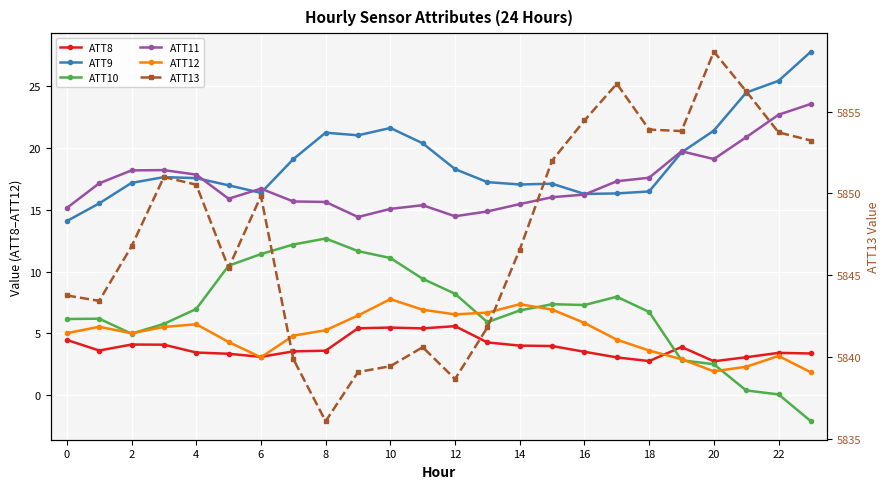

Reading left to right, transcribe all the data shown in this chart.

ATT8: 4.5	3.6	4.1	4.1	3.5	3.4	3.1	3.6	3.6	5.4	5.5	5.4	5.6	4.3	4.0	4.0	3.5	3.1	2.8	3.9	2.8	3.1	3.4	3.4
ATT9: 14.1	15.5	17.2	17.6	17.5	17.0	16.4	19.1	21.2	21.0	21.6	20.4	18.3	17.2	17.0	17.1	16.3	16.3	16.5	19.6	21.4	24.5	25.4	27.8
ATT10: 6.2	6.2	5.0	5.8	7.0	10.5	11.4	12.2	12.7	11.7	11.1	9.4	8.2	5.9	6.9	7.4	7.3	8.0	6.7	2.8	2.5	0.4	0.1	-2.1
ATT11: 15.1	17.1	18.2	18.2	17.8	15.9	16.7	15.7	15.6	14.4	15.1	15.4	14.5	14.9	15.4	16.0	16.2	17.3	17.6	19.7	19.1	20.9	22.7	23.5
ATT12: 5.0	5.5	5.0	5.5	5.7	4.3	3.1	4.8	5.3	6.5	7.8	6.9	6.5	6.7	7.4	6.9	5.8	4.5	3.6	2.9	1.9	2.3	3.2	1.9
ATT13: 5843.8	5843.4	5846.8	5851.0	5850.5	5845.4	5849.8	5839.9	5836.1	5839.1	5839.4	5840.6	5838.6	5841.8	5846.6	5852.0	5854.5	5856.7	5853.9	5853.8	5858.7	5856.2	5853.7	5853.2